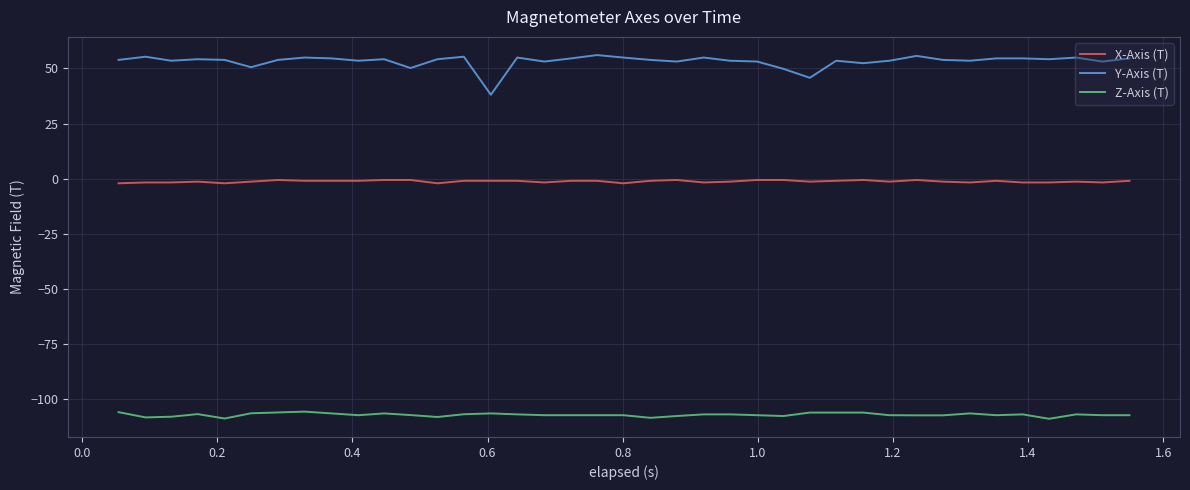

Which series has the largest total across all categories?

Y-Axis (T)